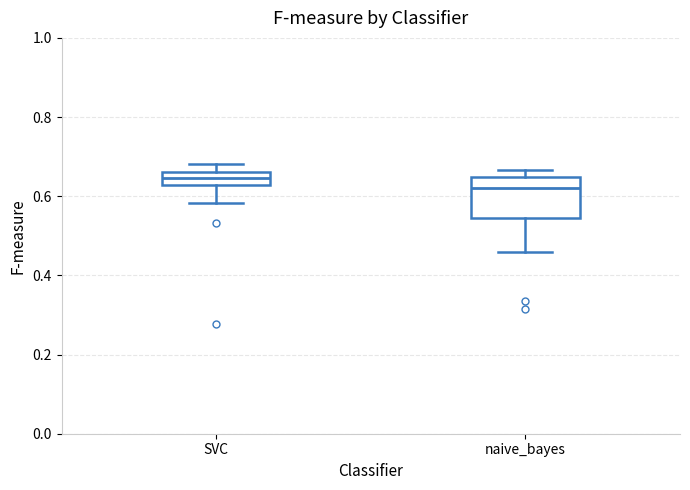

Which box has the lowest median line?

naive_bayes